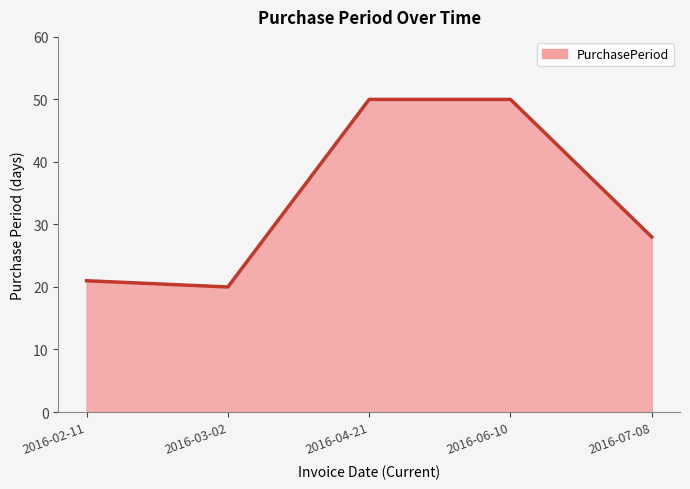

What is the sum of all values?

169